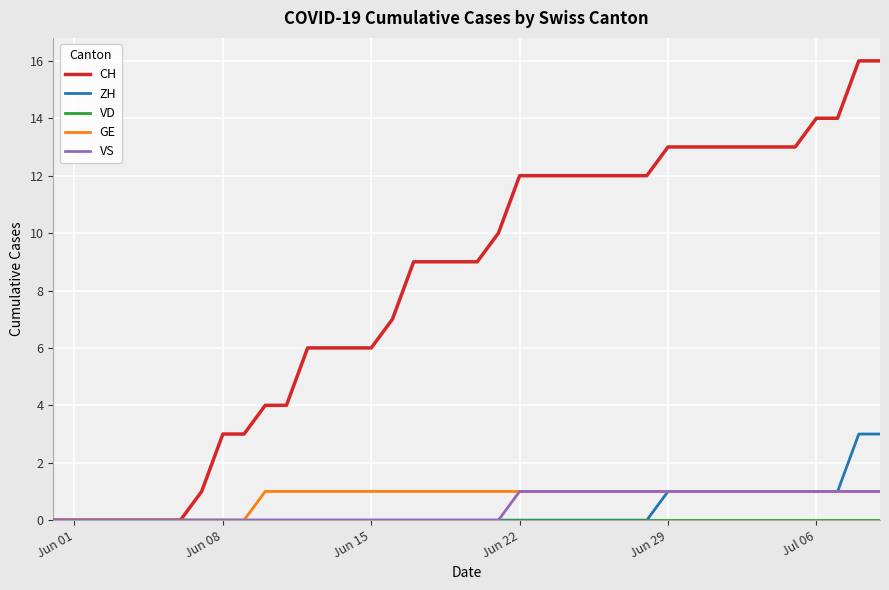

Which series has the largest total across all categories?

CH